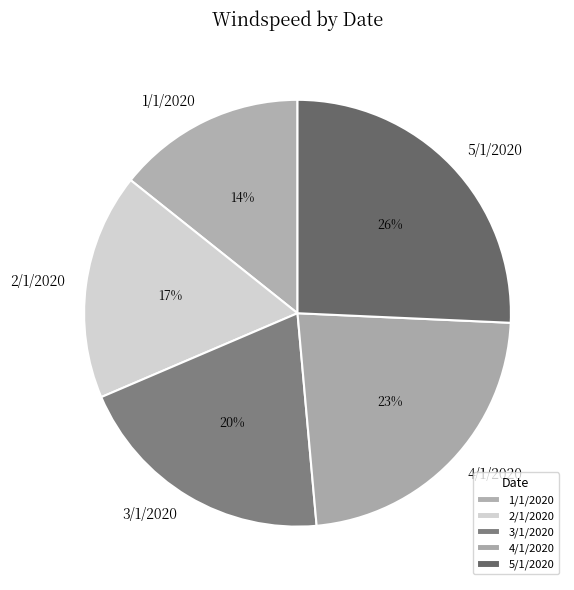

True or false: 4/1/2020 accounts for 23% of the total.

True